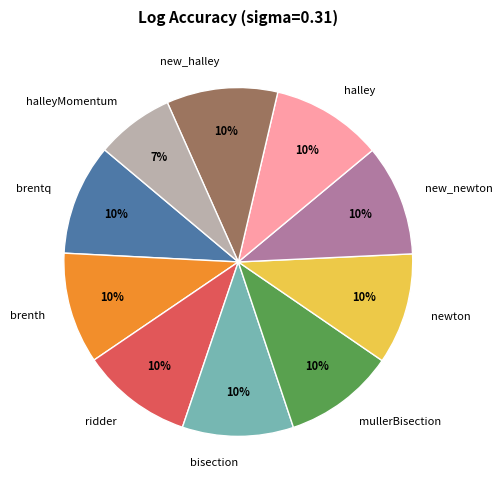

Combined, do mullerBisection and new_halley account for over 50%?

No